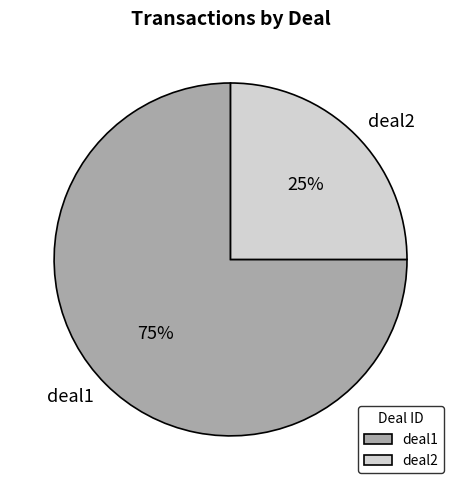

Between deal2 and deal1, which is larger?

deal1